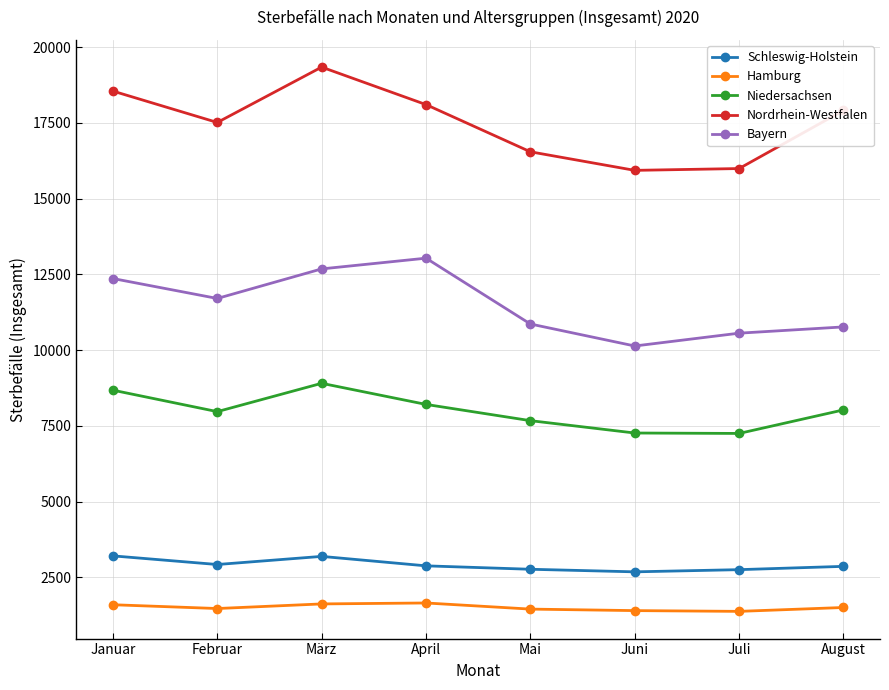

True or false: Niedersachsen and Hamburg intersect in this chart.

False